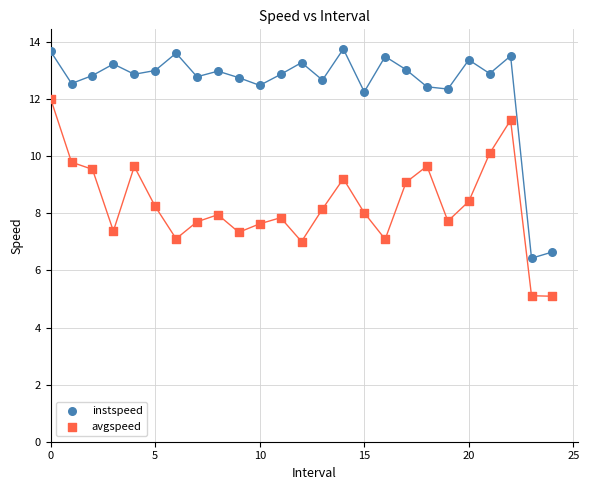

Which series contains the lowest Y value?

avgspeed